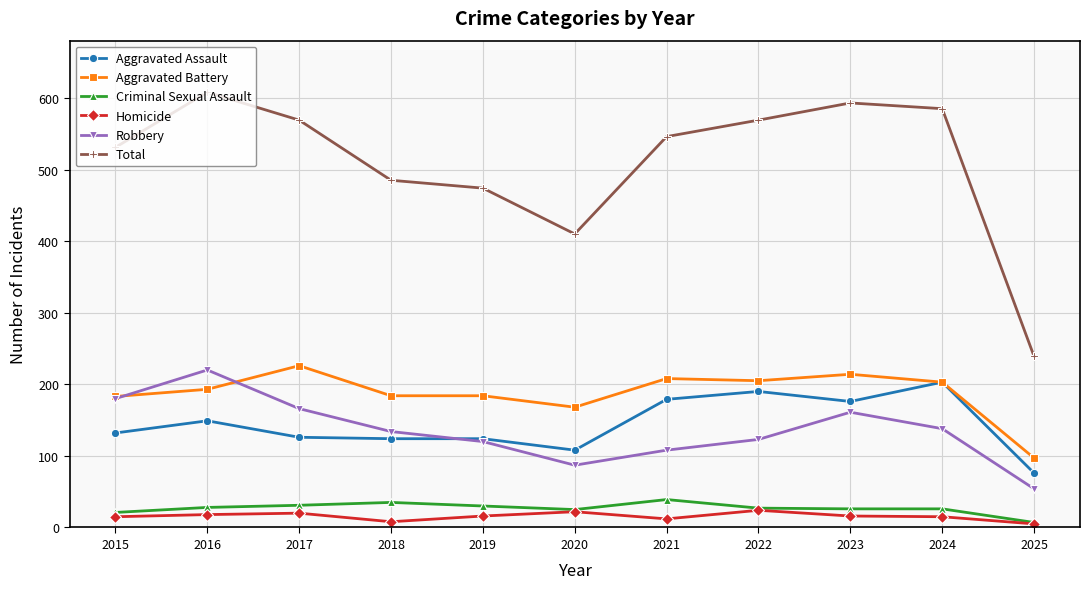

Where is the first local maximum for Robbery?

2016